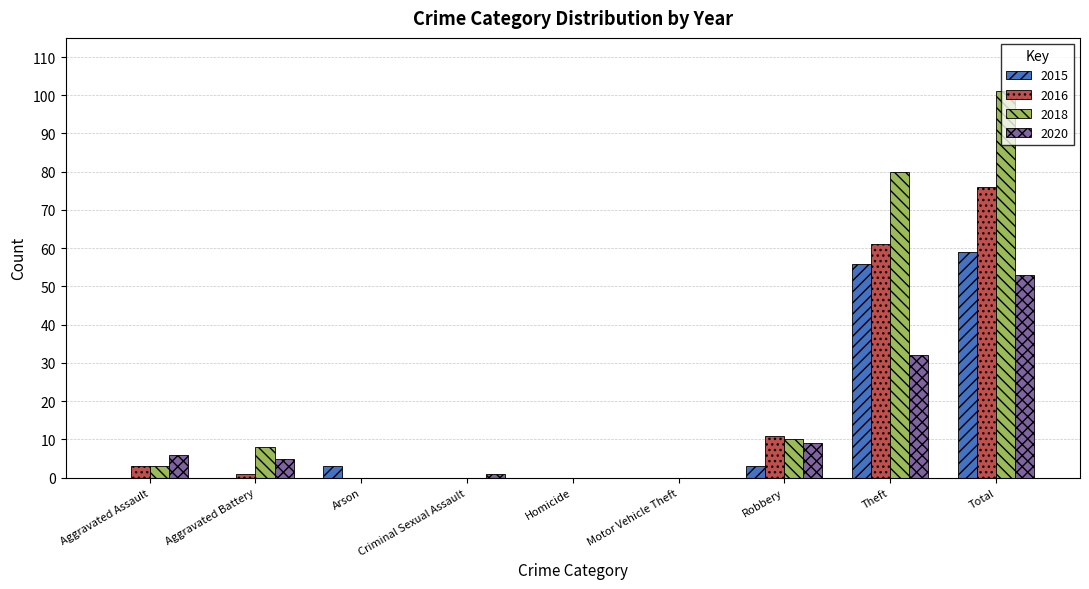

At which category is the sum across all series the highest?

Total